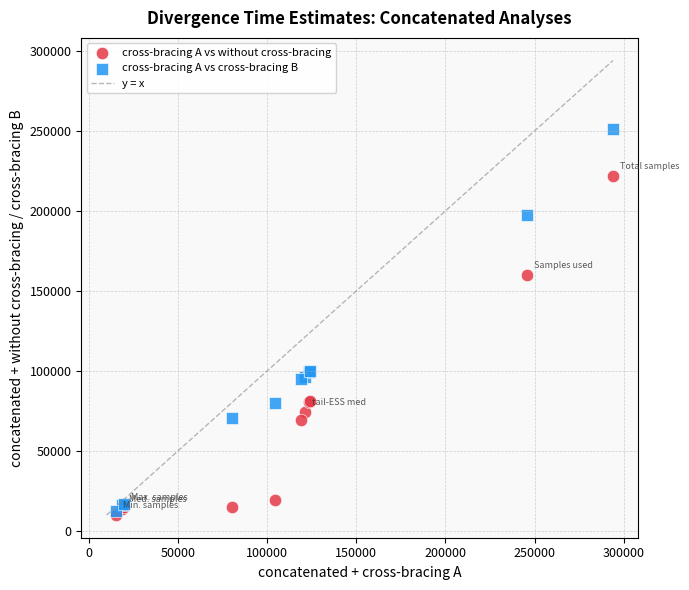

In the cross-bracing A vs cross-bracing B series, what Y value is closest to 131746?

99669.0